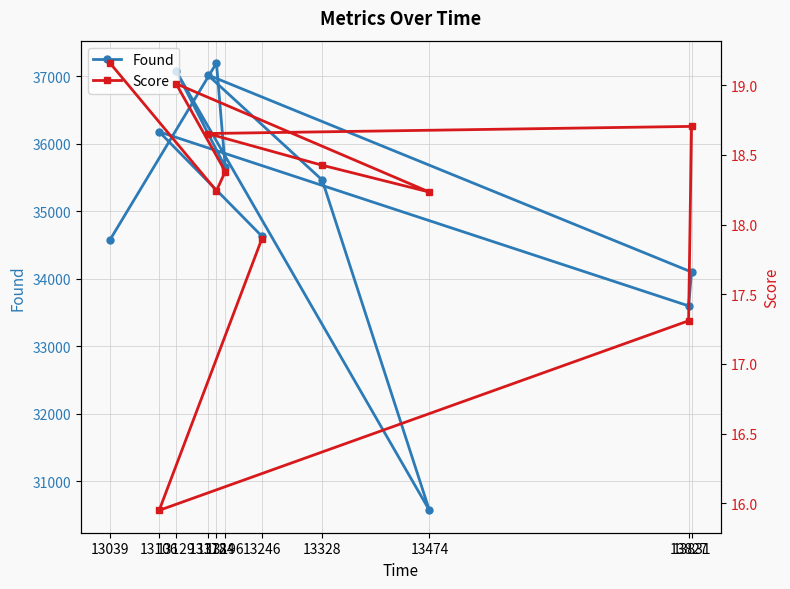

List the series in order of their overall mean, lowest first.

Score, Found